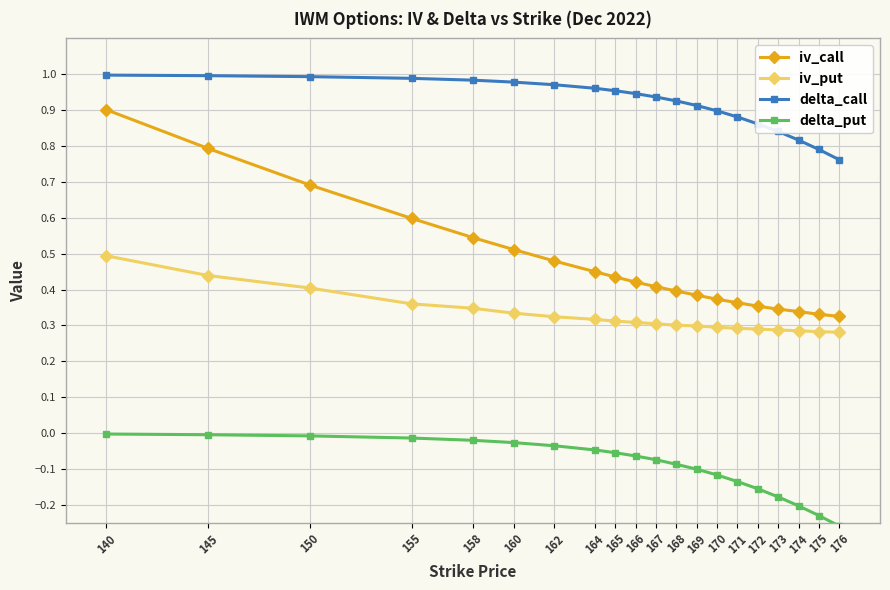

Rank the series by their maximum value, from lowest to highest.

delta_put, iv_put, iv_call, delta_call